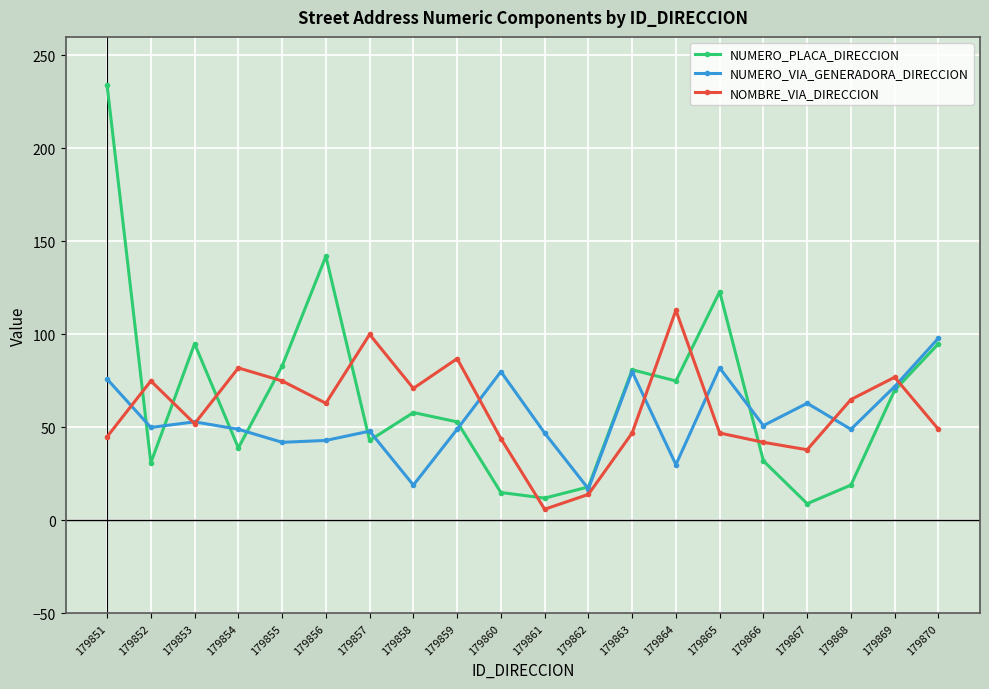

At which category does NUMERO_PLACA_DIRECCION reach its first local valley?

179852